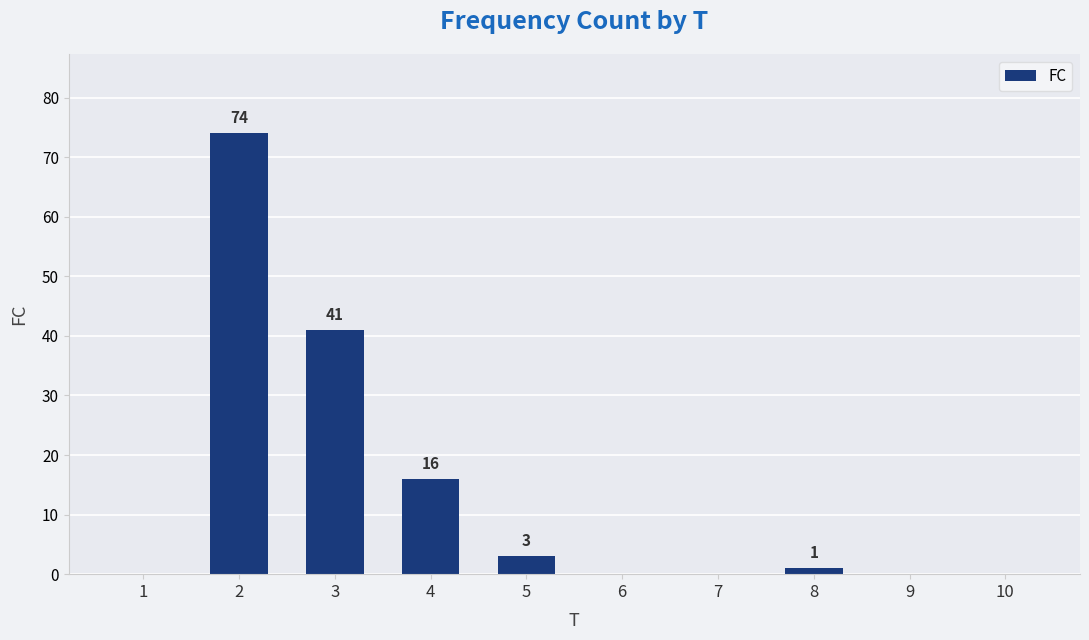

Where is the data nearest to the value 37?

3